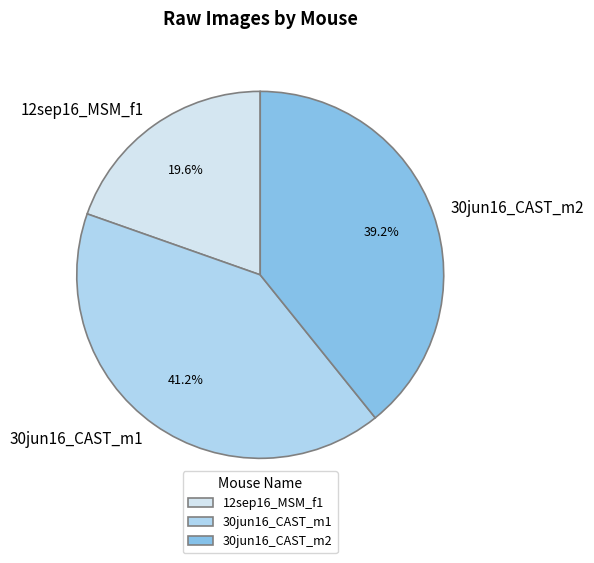

Which category has the biggest portion of the pie?

30jun16_CAST_m1